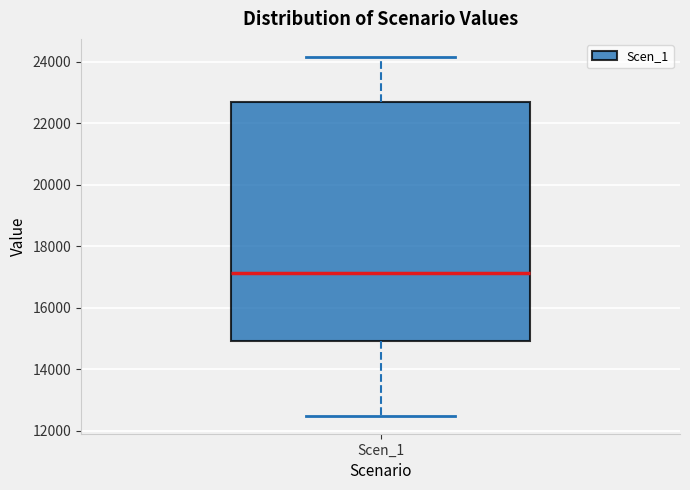

Where does the upper whisker of the box for Scen_1 end on the y-axis? The values are not printed on the chart, so give them approximately, as read against the axis.

24200